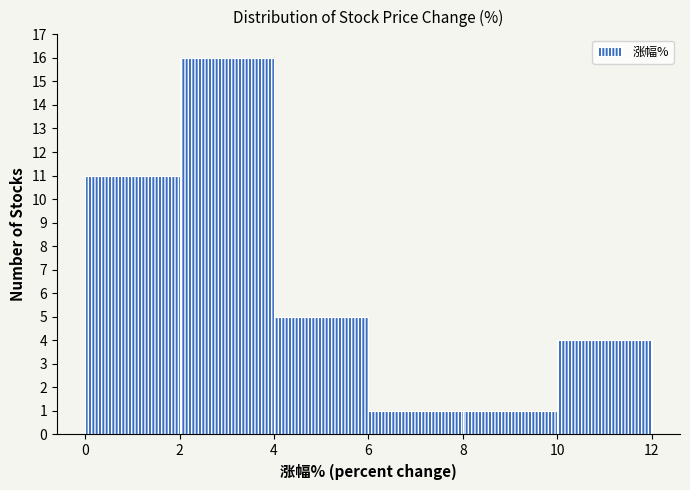

Which range on the x-axis has the tallest bar?

2 to 4